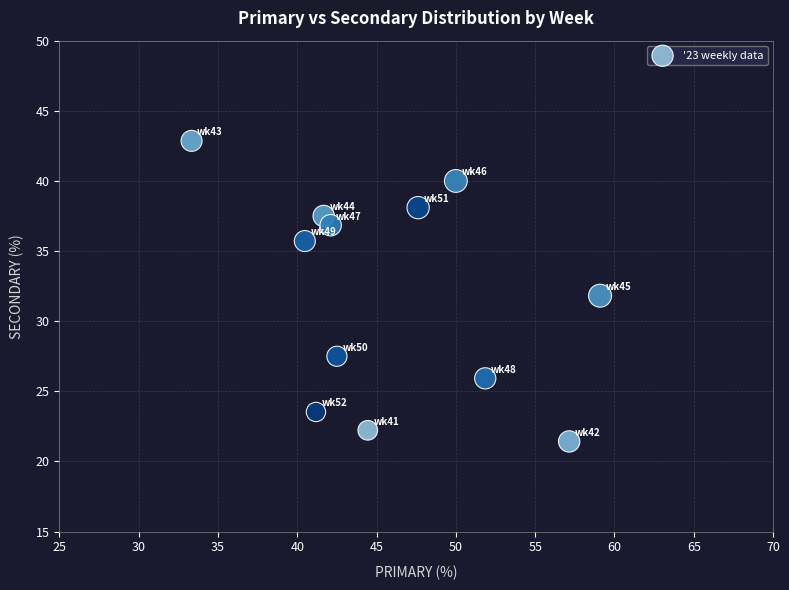

What is the range of X values (max minus min)?

25.8